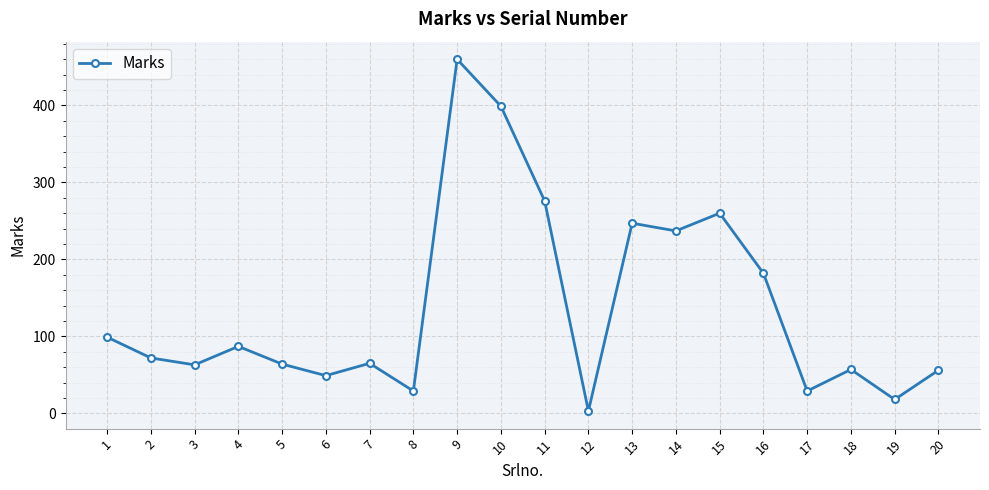

What is the ratio of the value at 5 to the value at 17?

2.2